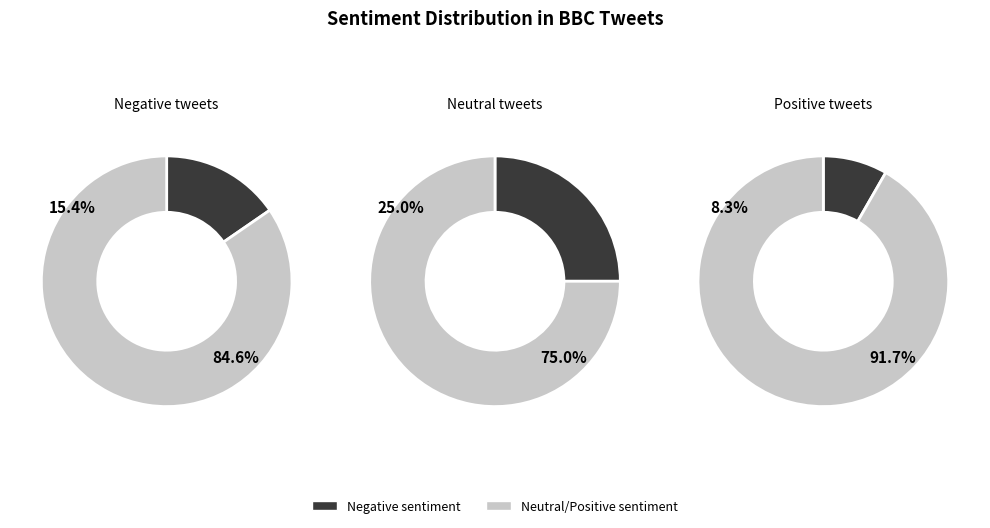

Is there any slice that represents more than half of the pie?

Yes